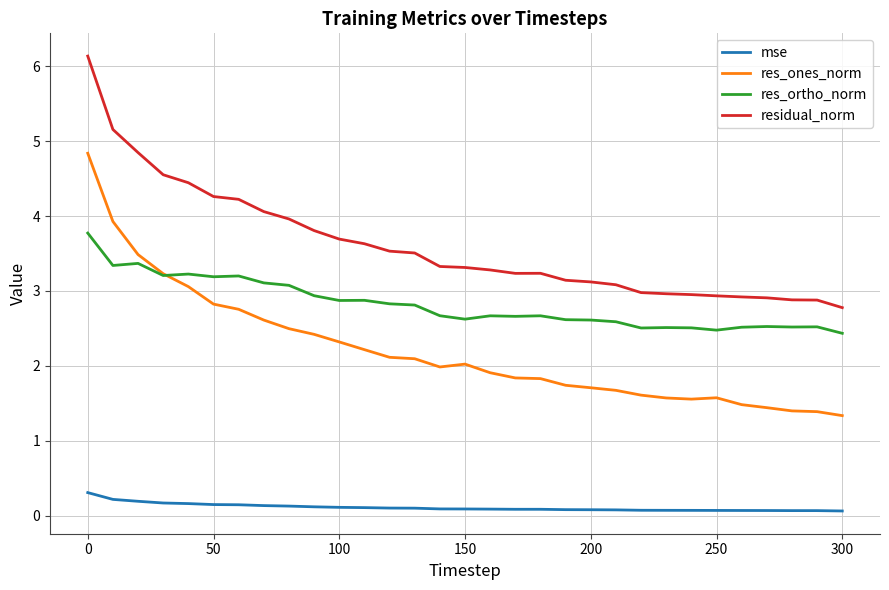

At how many categories does at least one series exceed 2?

31